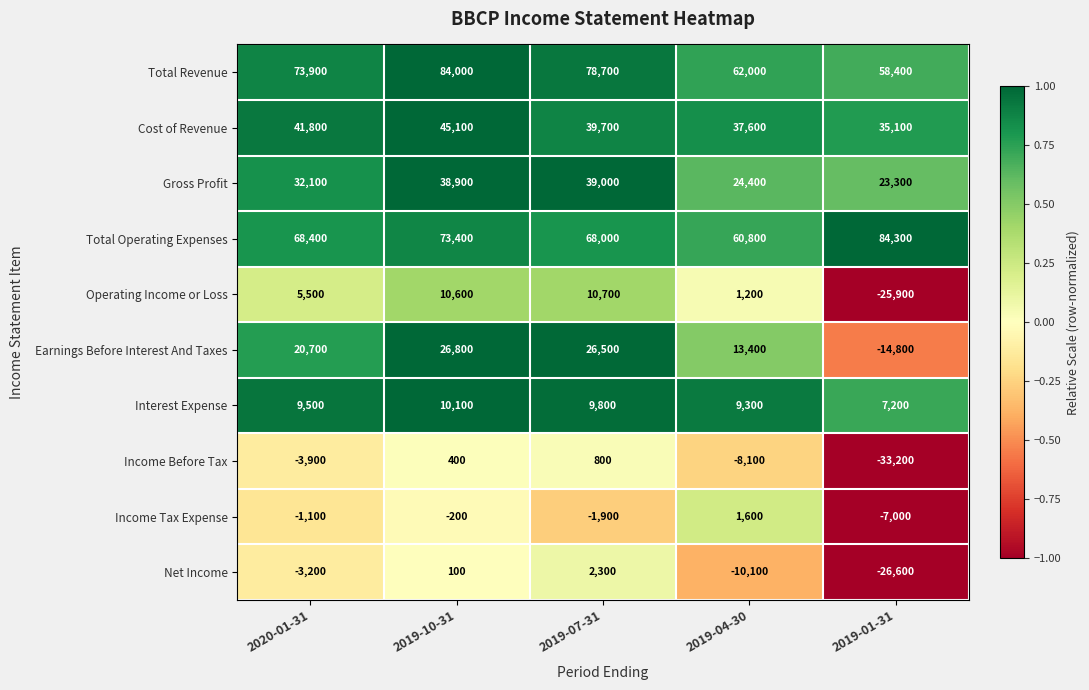

True or false: Operating Income or Loss has a value of 10600 at 2019-10-31.

True